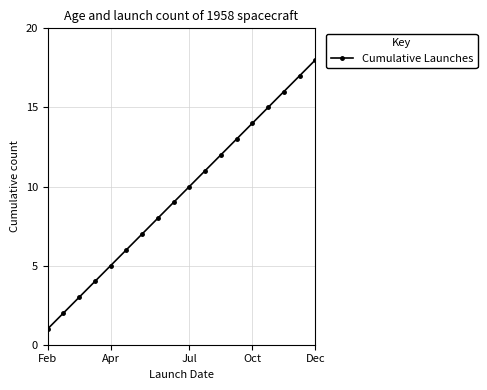

True or false: there are more than 2 points higher than both neighbors.

False